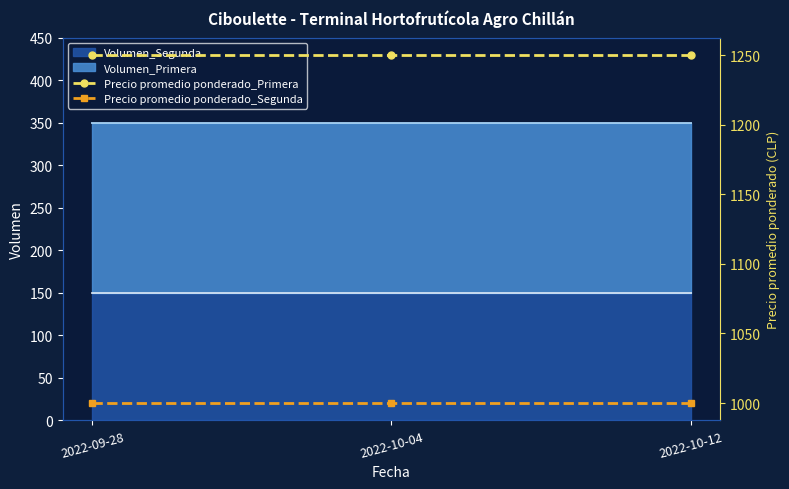

What is the highest value of the Volumen_Segunda series?

150